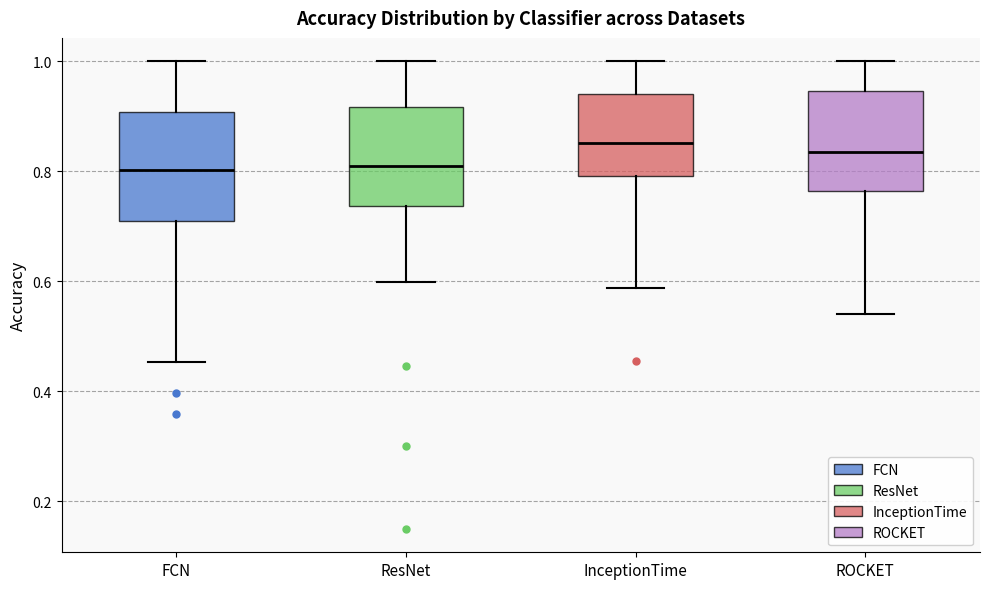

Reading left to right, transcribe this box plot: for each box, give where its median line is, the range the box spans, and where its two whiskers end, as read against the y-axis. The values are not printed on the chart, so give them approximately, as read against the axis.

FCN: median 0.80, box 0.70 to 0.90, whiskers 0.46 to 1.00
ResNet: median 0.80, box 0.74 to 0.92, whiskers 0.60 to 1.00
InceptionTime: median 0.86, box 0.80 to 0.94, whiskers 0.58 to 1.00
ROCKET: median 0.84, box 0.76 to 0.94, whiskers 0.54 to 1.00